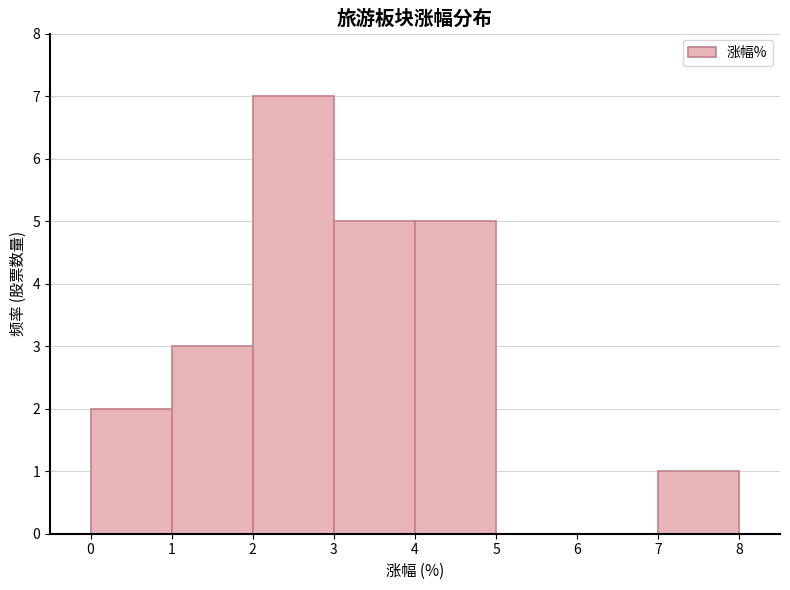

What is the height of the bar covering 2 to 3 on the x-axis? The values are not printed on the chart, so give them approximately, as read against the axis.

7